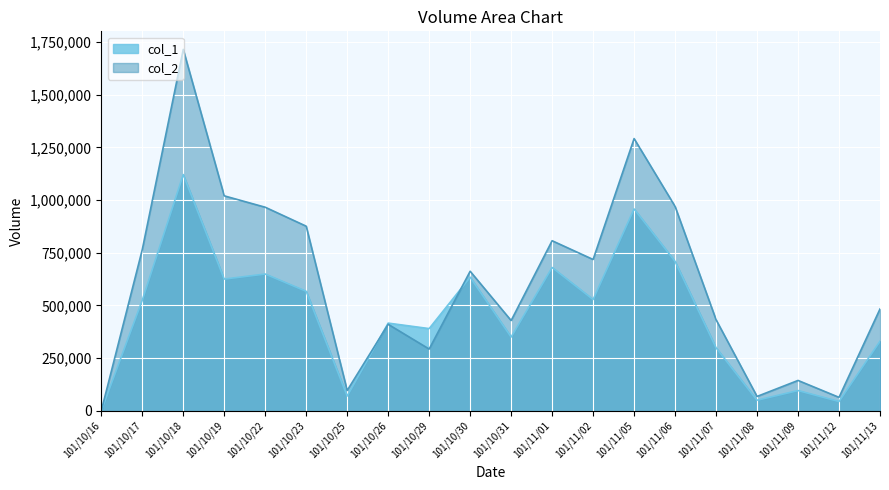

At which label does col_1 first exceed 525000?

101/10/18